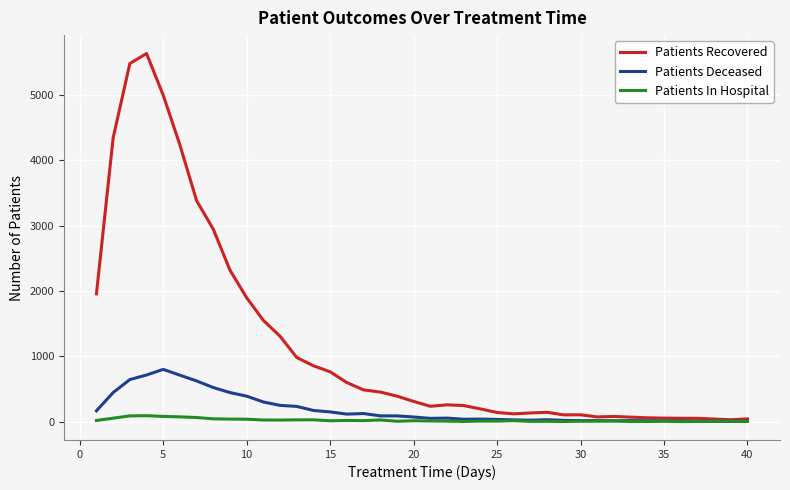

What is the maximum value shown in the chart?

5636